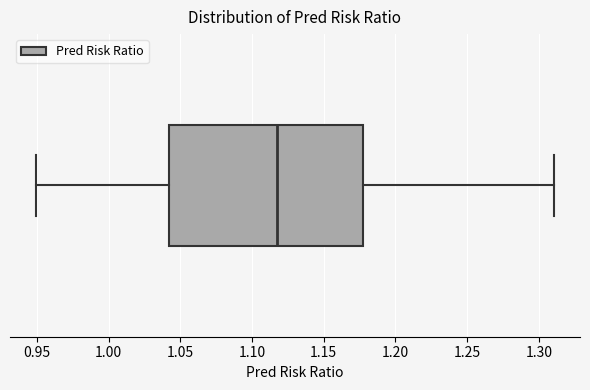

Read this box plot against the x-axis: the position of the median line, the range covered by the box, and the ends of both whiskers. The values are not printed on the chart, so give them approximately, as read against the axis.

median 1.115, box 1.040 to 1.180, whiskers 0.950 to 1.310